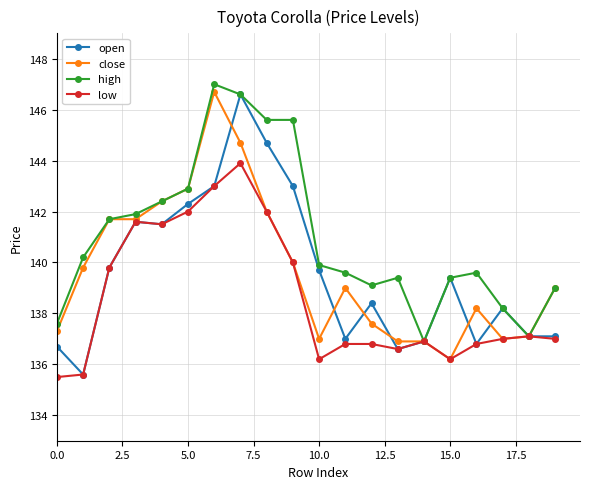

What is the sum of all low values?

2772.3